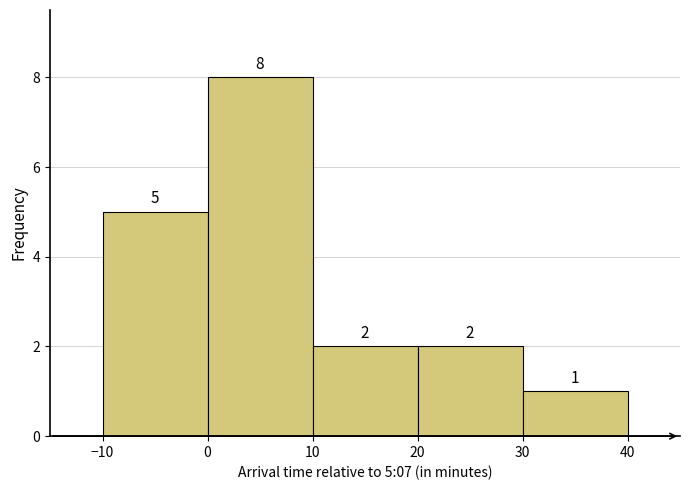

Which range on the x-axis has the tallest bar?

0 to 10